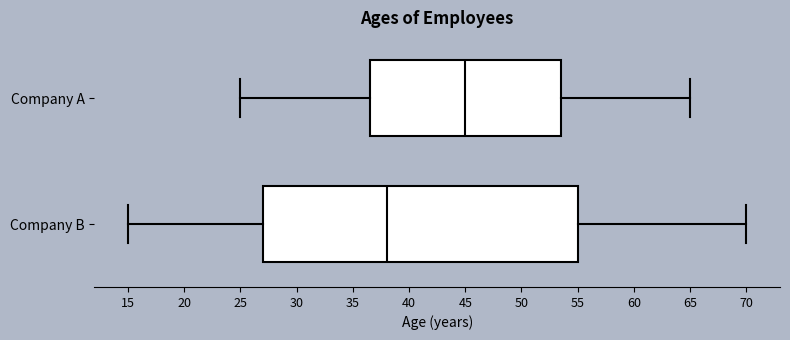

Reading bottom to top, read every box against the x-axis: the position of its median line, the range the box covers, and the ends of its whiskers. The values are not printed on the chart, so give them approximately, as read against the axis.

Company B: median 38.0, box 27.0 to 55.0, whiskers 15.0 to 70.0
Company A: median 45.0, box 36.5 to 53.5, whiskers 25.0 to 65.0